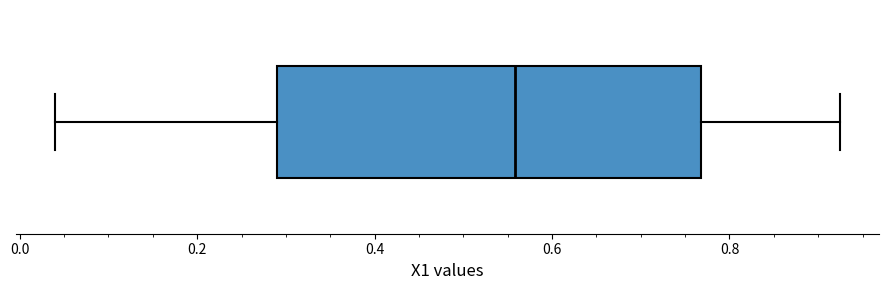

Transcribe this box plot: give where the median line is, the range the box spans, and where the two whiskers end, as read against the x-axis. The values are not printed on the chart, so give them approximately, as read against the axis.

median 0.56, box 0.28 to 0.76, whiskers 0.04 to 0.92